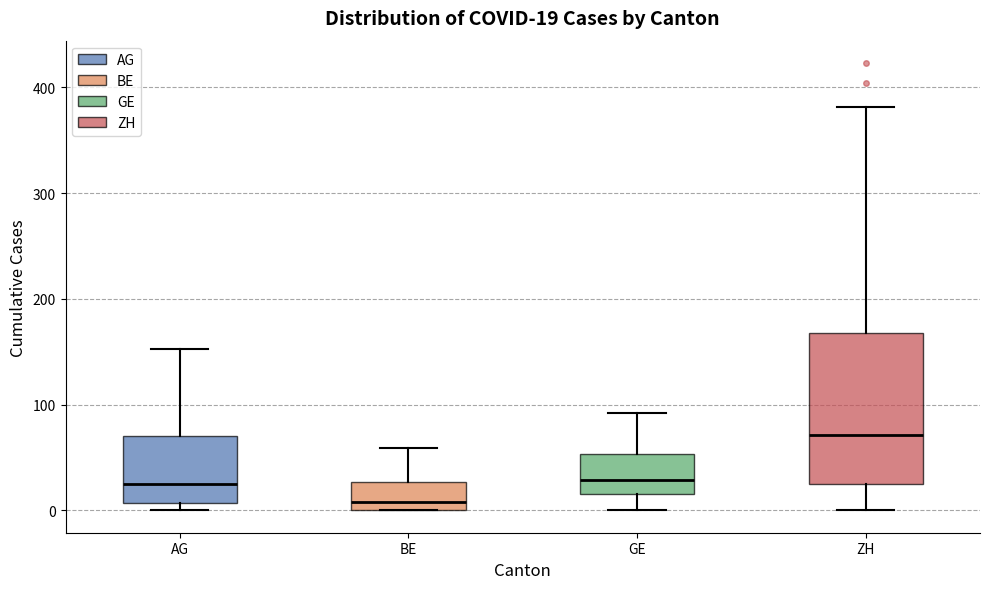

Which box's median line is the lowest?

BE